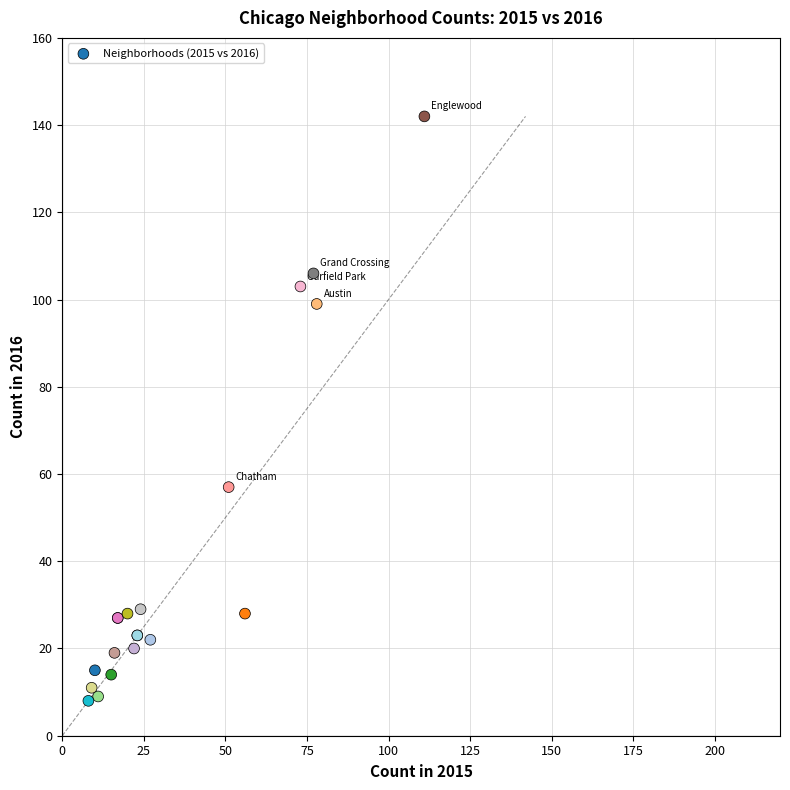

What Y value in the scatter plot is closest to 75?

57